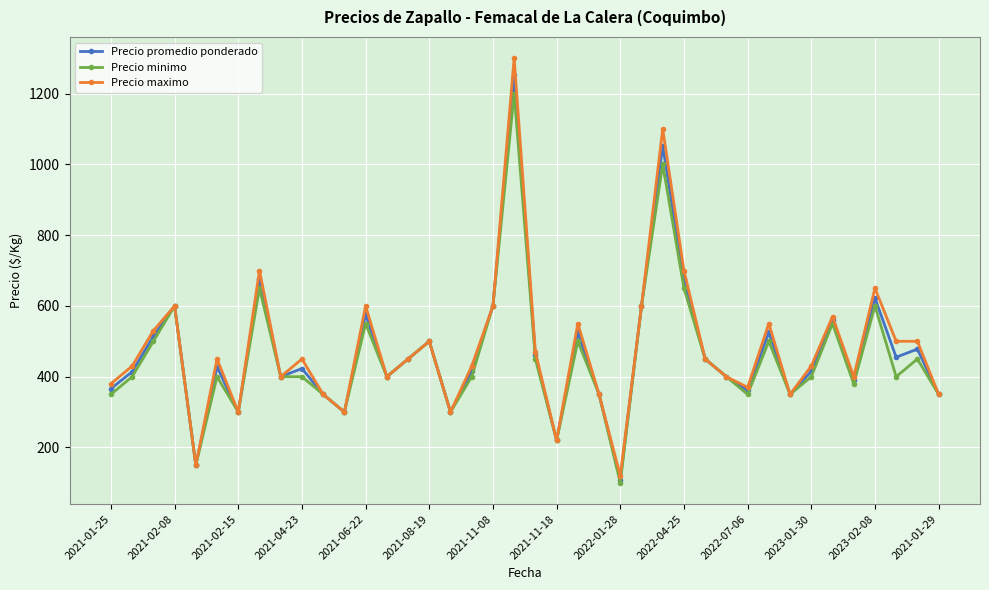

What is the minimum value shown in the chart?

100